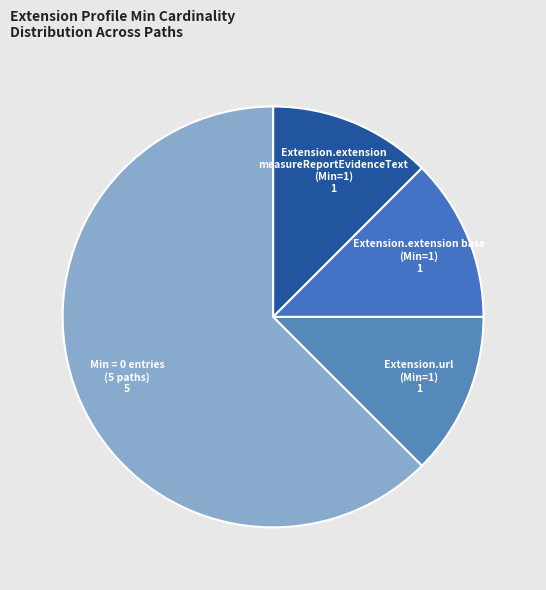

Count the number of slices in the pie.

4